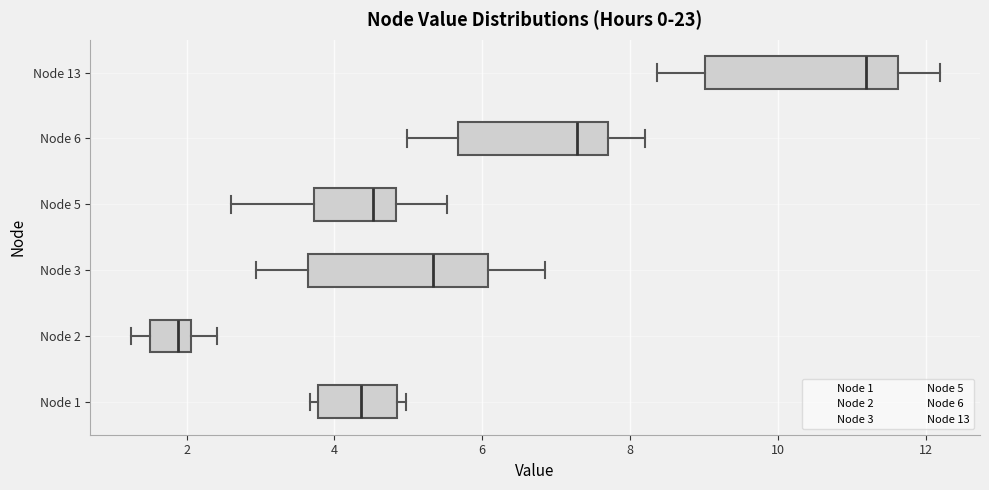

Which box's median line is the furthest to the left?

Node 2